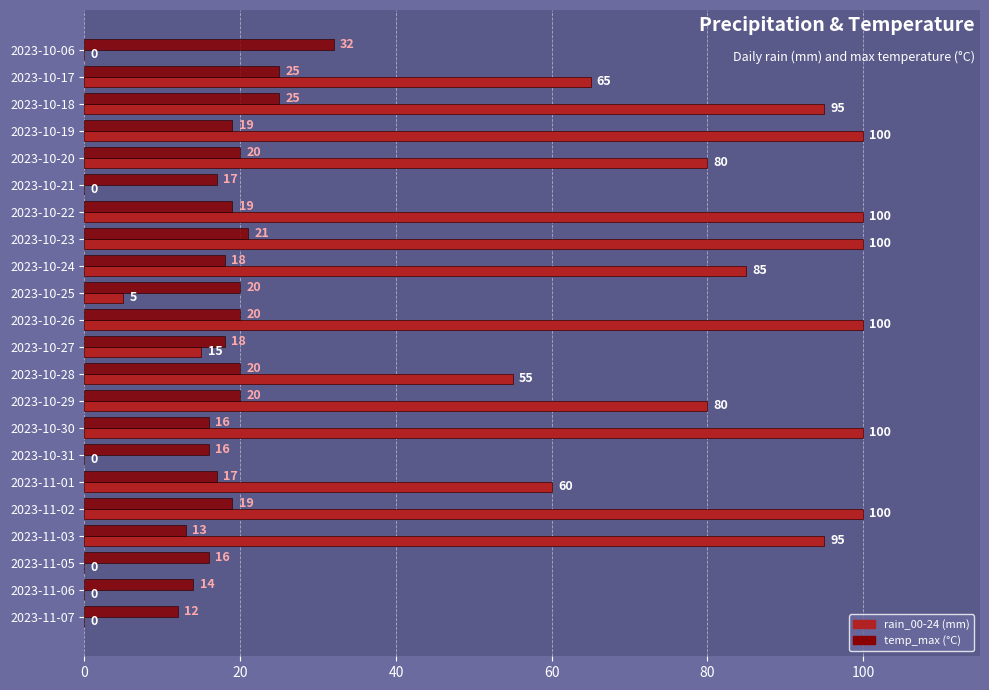

What is the greatest value displayed?

100